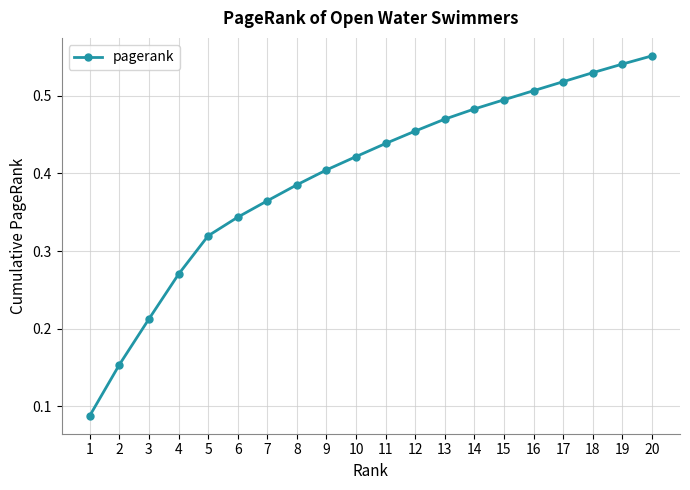

At which category does the chart reach its minimum across all series?

1